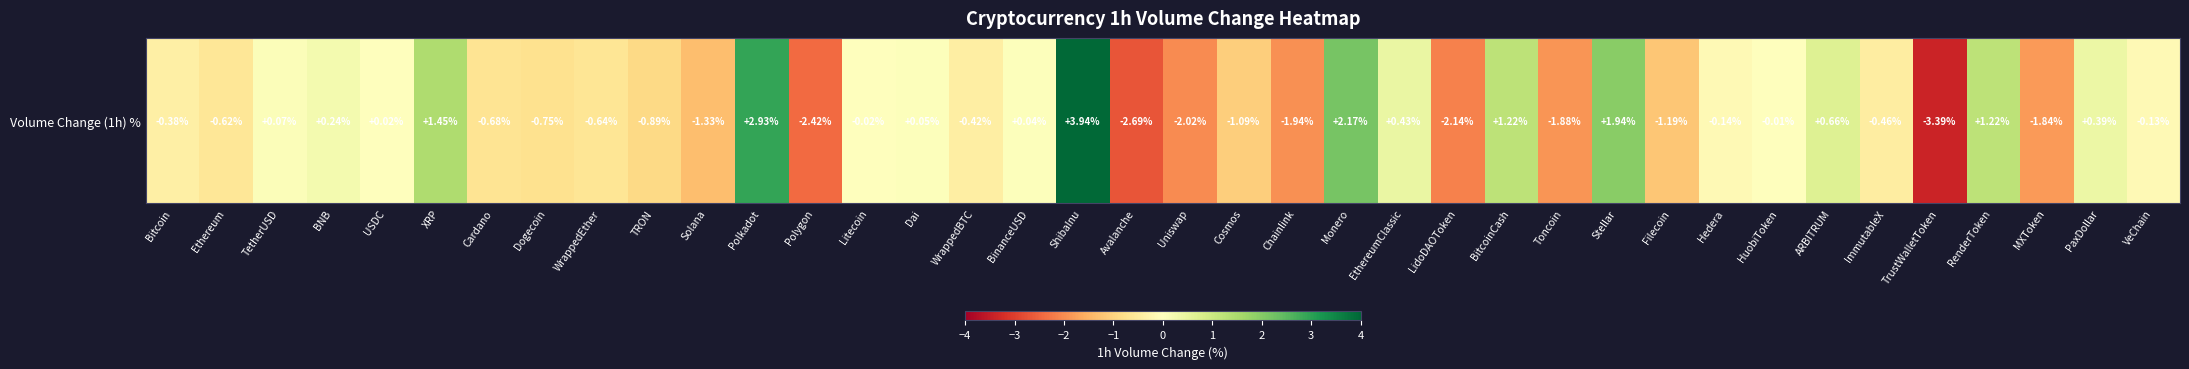

What is the smallest value displayed?

-3.4